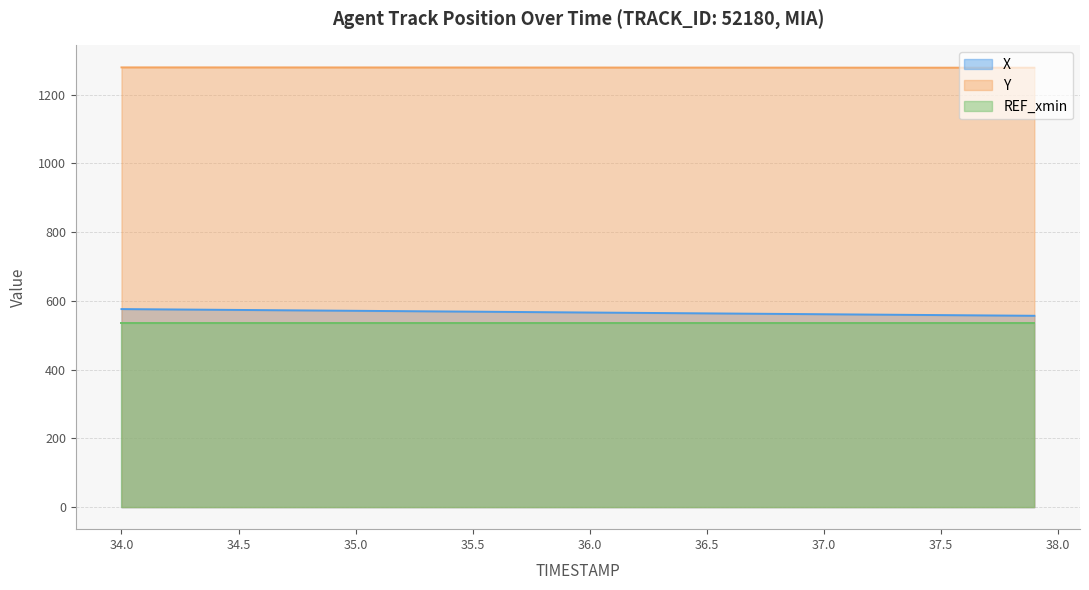

Which series has the largest total across all categories?

Y